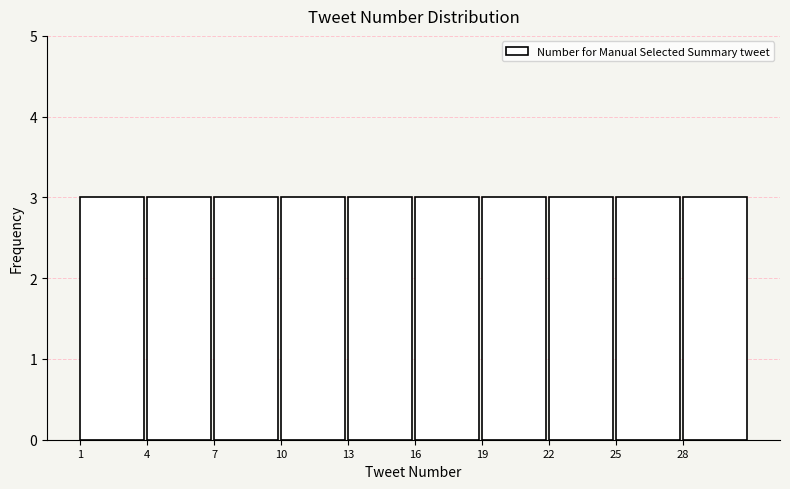

How tall is the bar that spans 4 to 7 on the x-axis? The values are not printed on the chart, so give them approximately, as read against the axis.

3